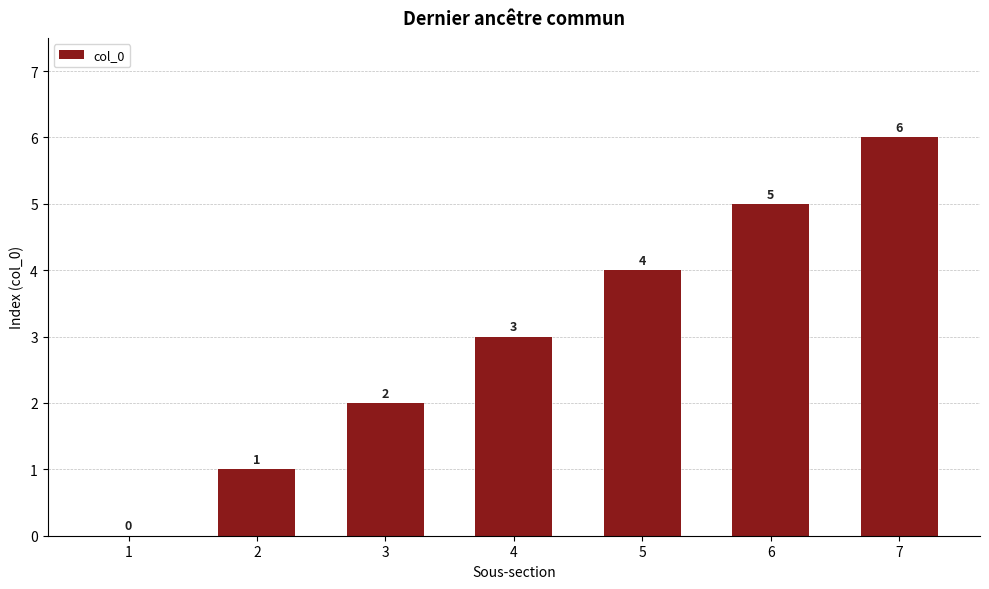

How many positive values are there?

6